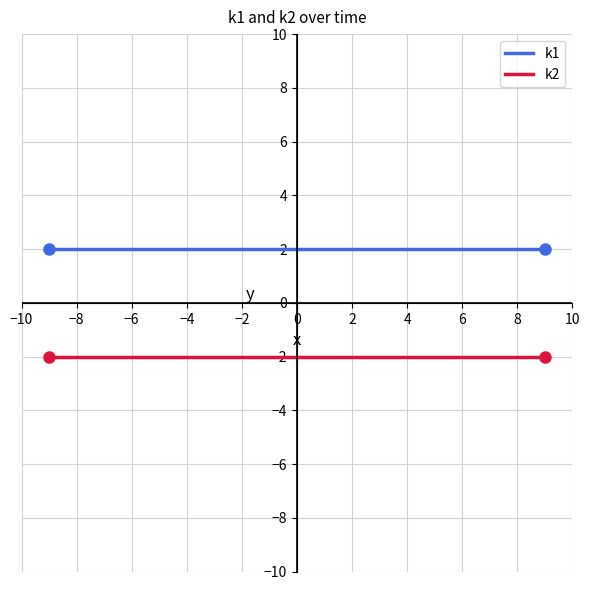

Reading left to right, extract all data points from this chart.

k1: 2	2	2	2	2	2	2	2	2	2	2	2	2	2	2	2	2	2	2	2
k2: -2	-2	-2	-2	-2	-2	-2	-2	-2	-2	-2	-2	-2	-2	-2	-2	-2	-2	-2	-2